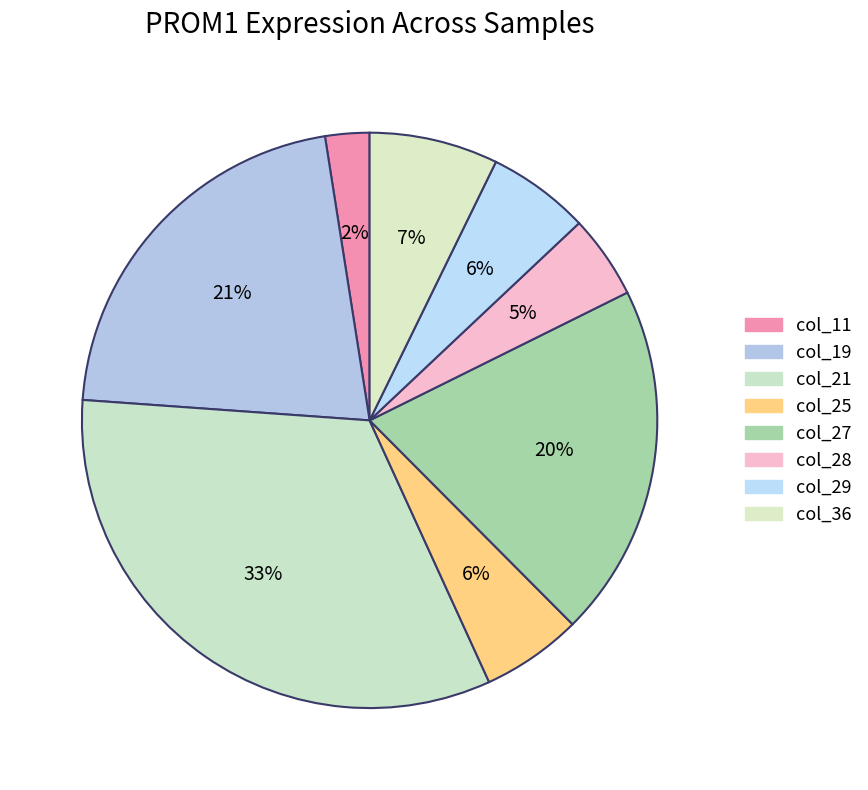

Which slice is the largest?

col_21